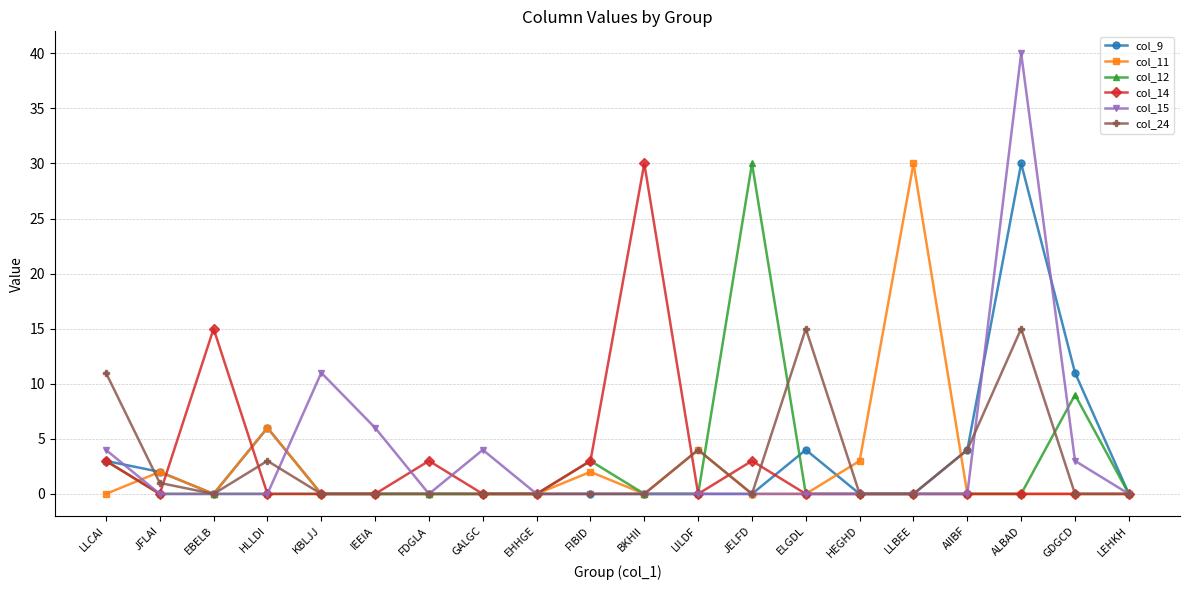

Which label corresponds to the largest value in the chart?

ALBAD